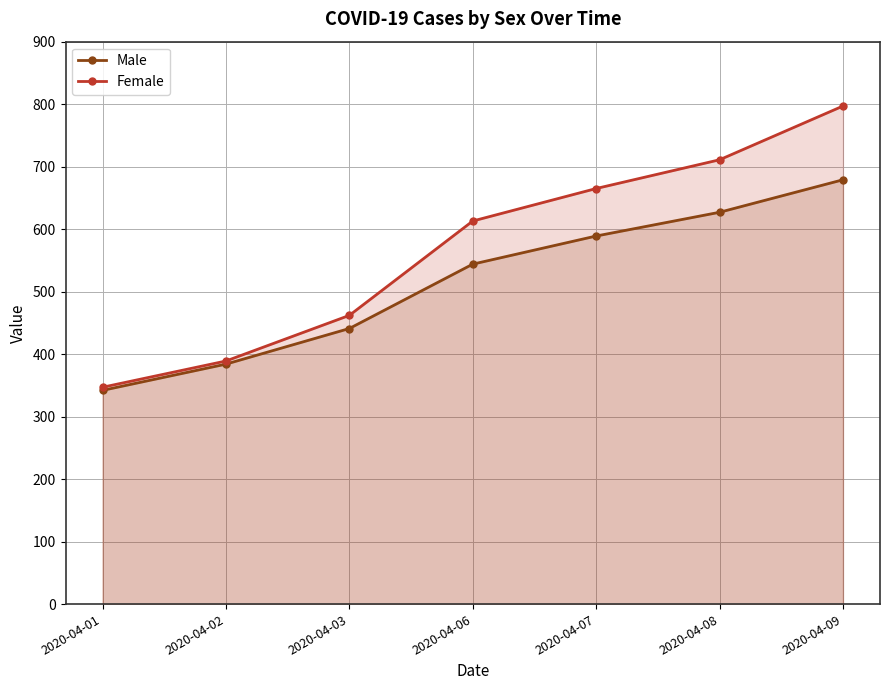

True or false: Male has more than 2 points higher than both neighbors.

False